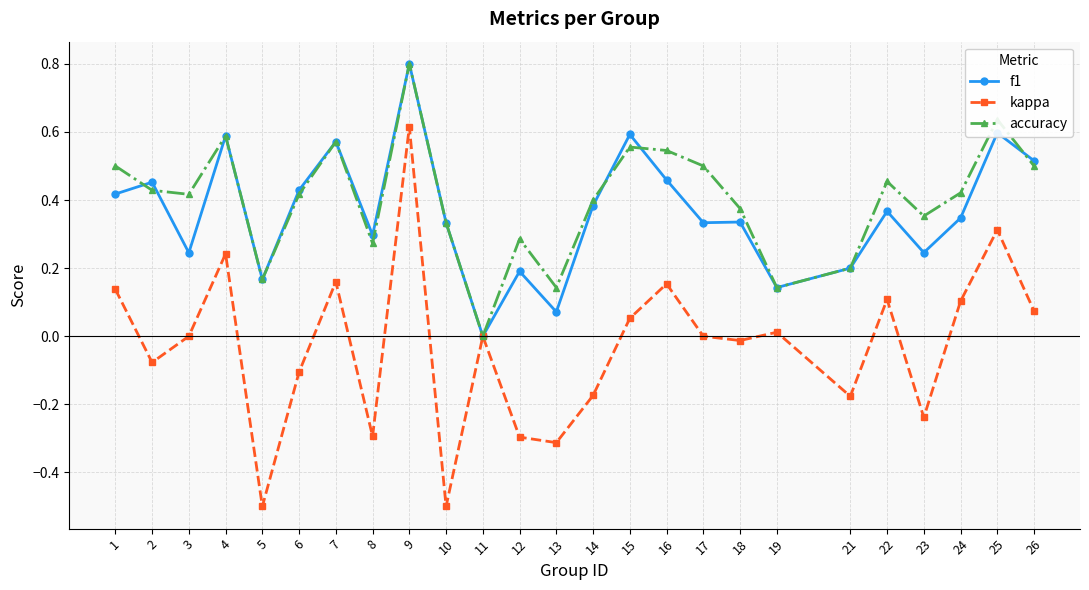

What is the sum of all accuracy values?

10.0